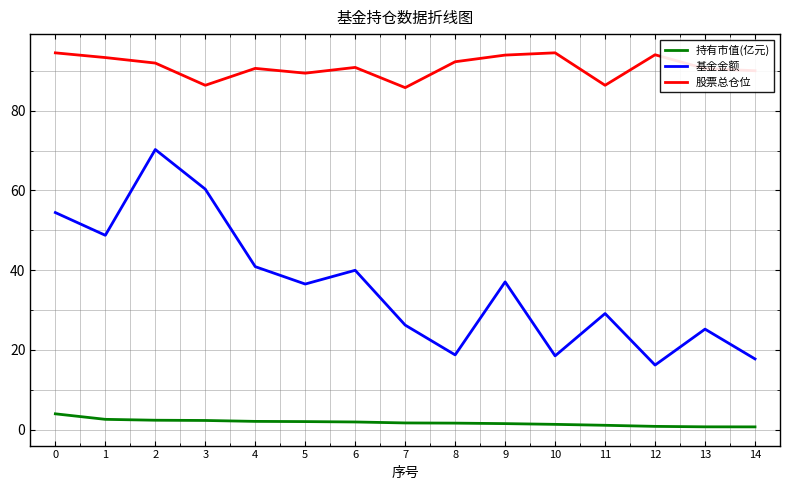

What is the spread (max minus min) of values at 1?

90.7